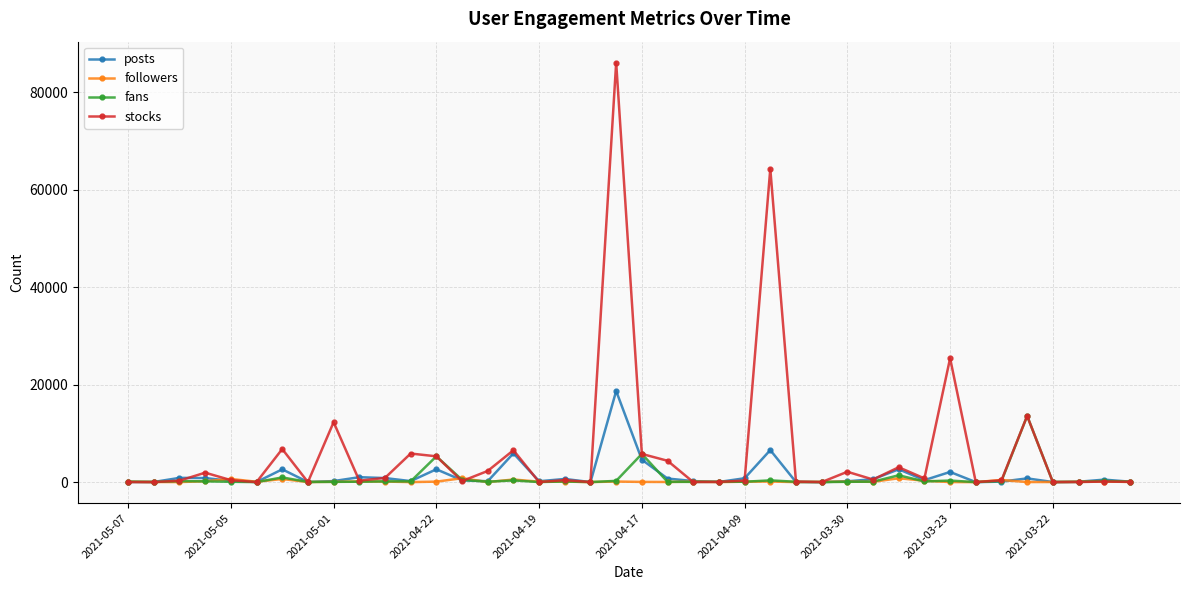

Does the chart display data point markers on the line(s)?

Yes